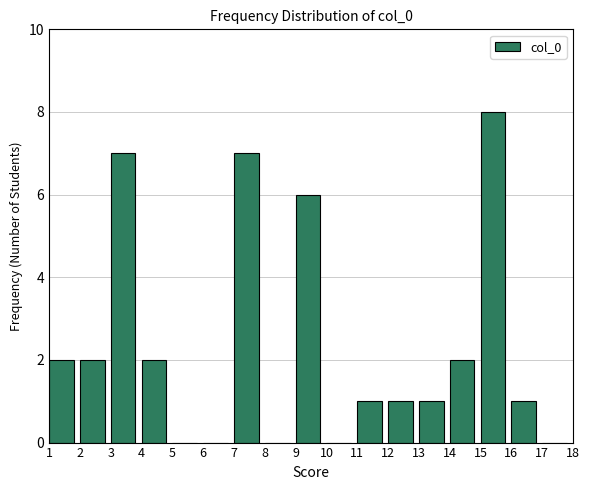

Reading left to right, transcribe this chart: for each bar, give the range it covers on the x-axis and its height. The values are not printed on the chart, so give them approximately, as read against the axis.

1 to 2: 2
2 to 3: 2
3 to 4: 7
4 to 5: 2
5 to 6: 0
6 to 7: 0
7 to 8: 7
8 to 9: 0
9 to 10: 6
10 to 11: 0
11 to 12: 1
12 to 13: 1
13 to 14: 1
14 to 15: 2
15 to 16: 8
16 to 17: 1
17 to 18: 0